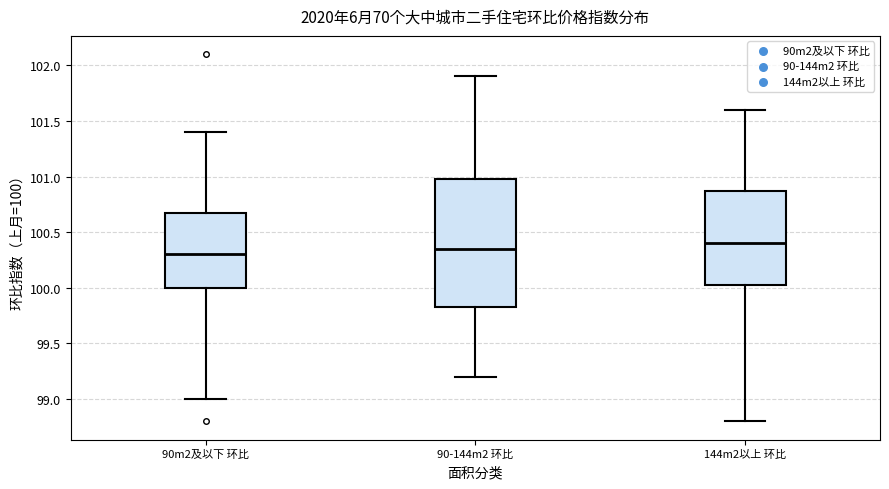

Where does the lower whisker of the box for 90m2及以下 环比 end on the y-axis? The values are not printed on the chart, so give them approximately, as read against the axis.

99.00